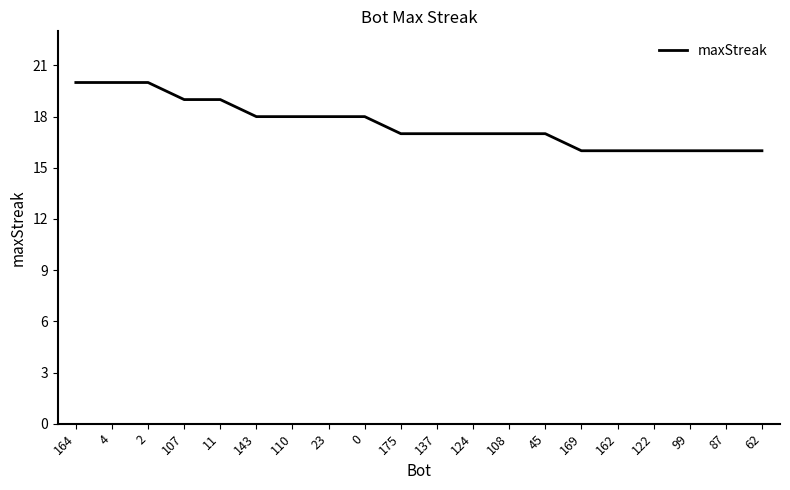

Between 87 and 11, which is larger?

11